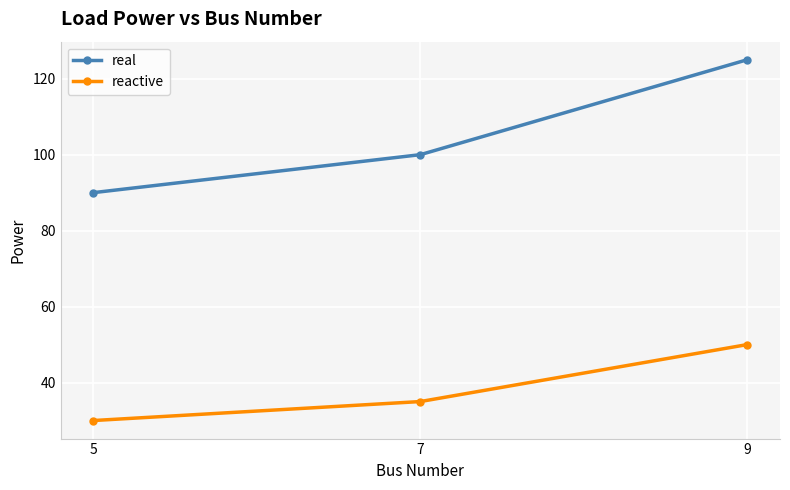

What is the spread (max minus min) of values at 9?

75